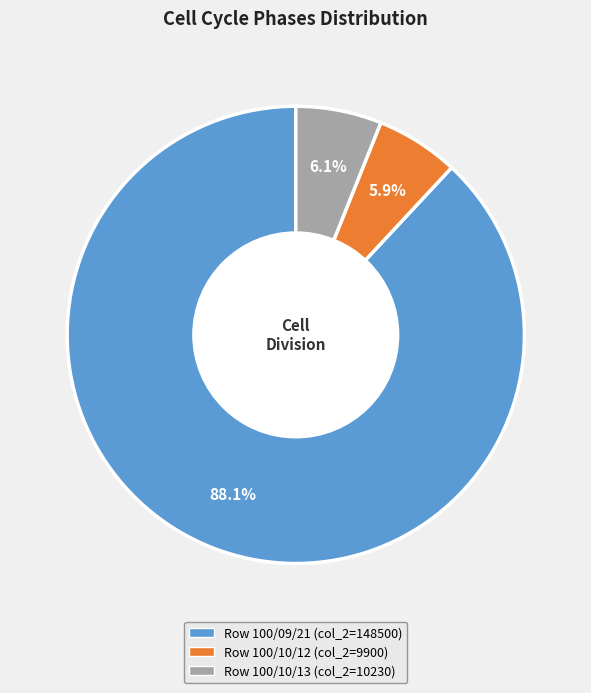

Is there a majority slice in this chart?

Yes